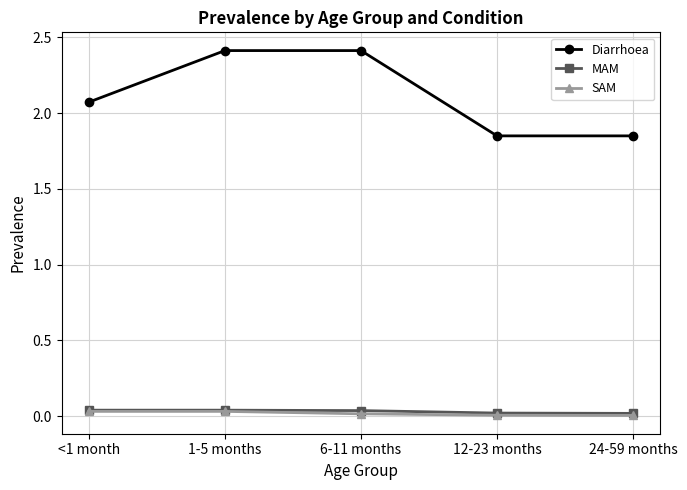

What is the label of the 4th point from the left?

12-23 months